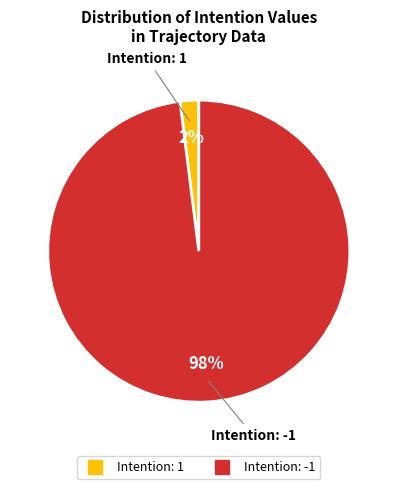

Does any single category account for the majority?

Yes